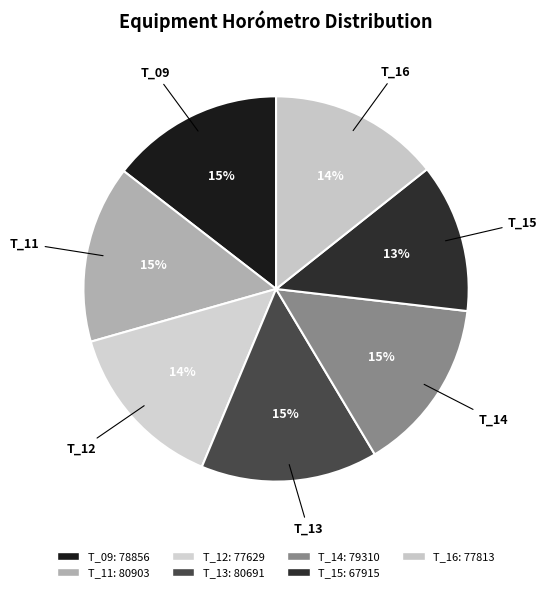

Rank the categories by value from highest to lowest.

T_11, T_13, T_14, T_09, T_16, T_12, T_15